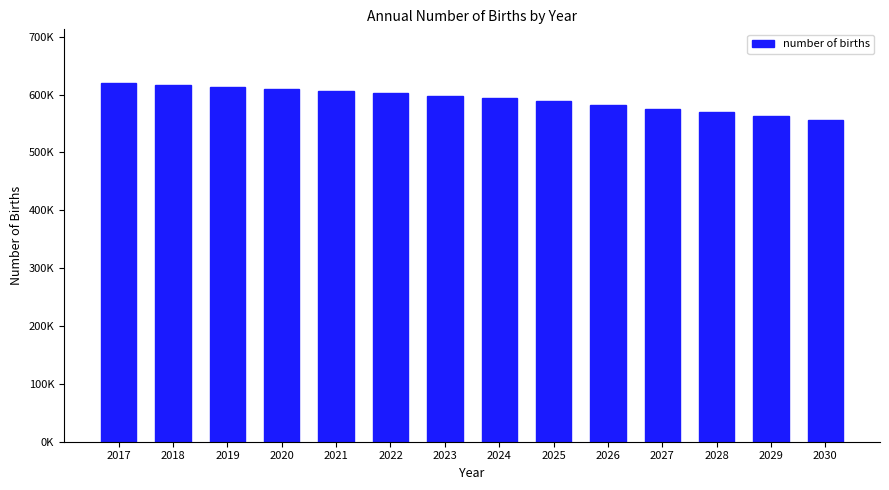

Are the bars horizontal?

No